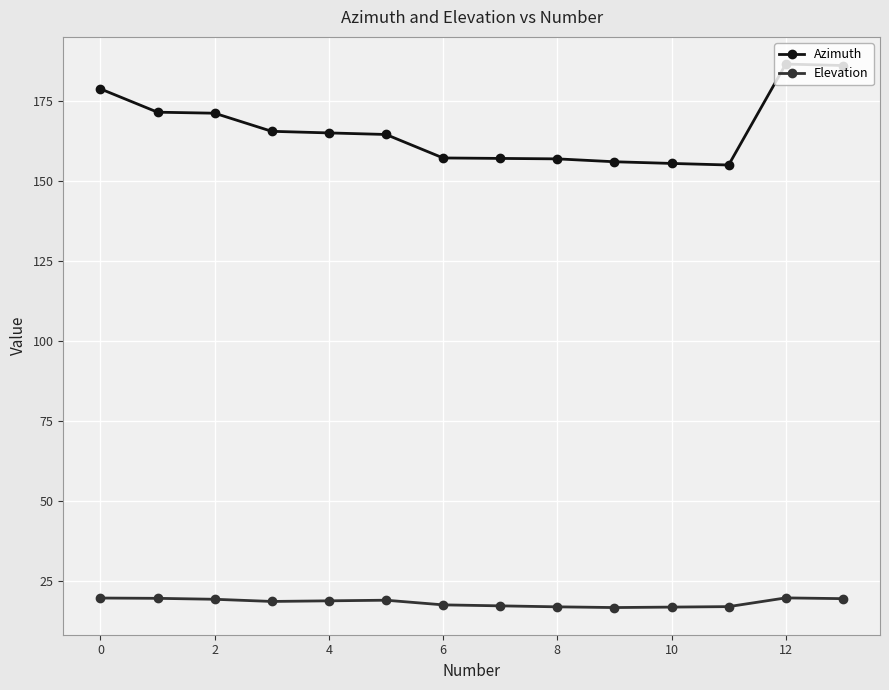

Which series has the largest total across all categories?

Azimuth